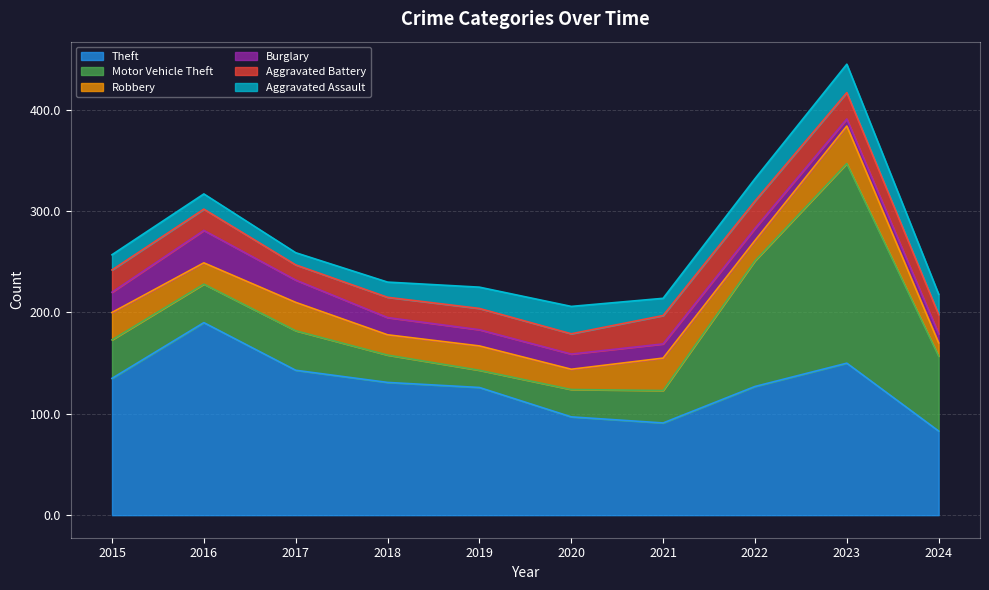

What is the difference between the maximum and minimum values in the Burglary series?

25